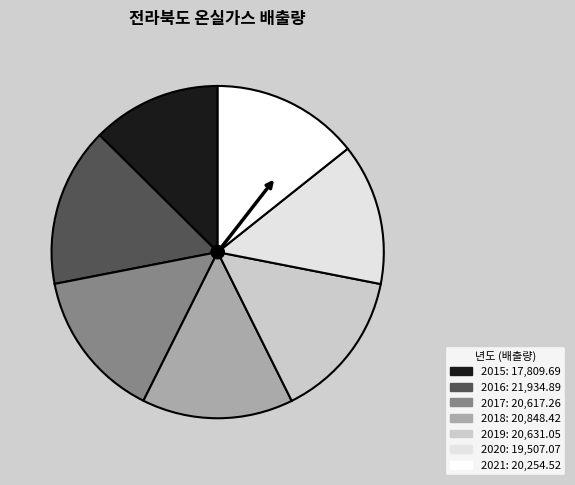

What is the largest slice in the pie chart?

2016